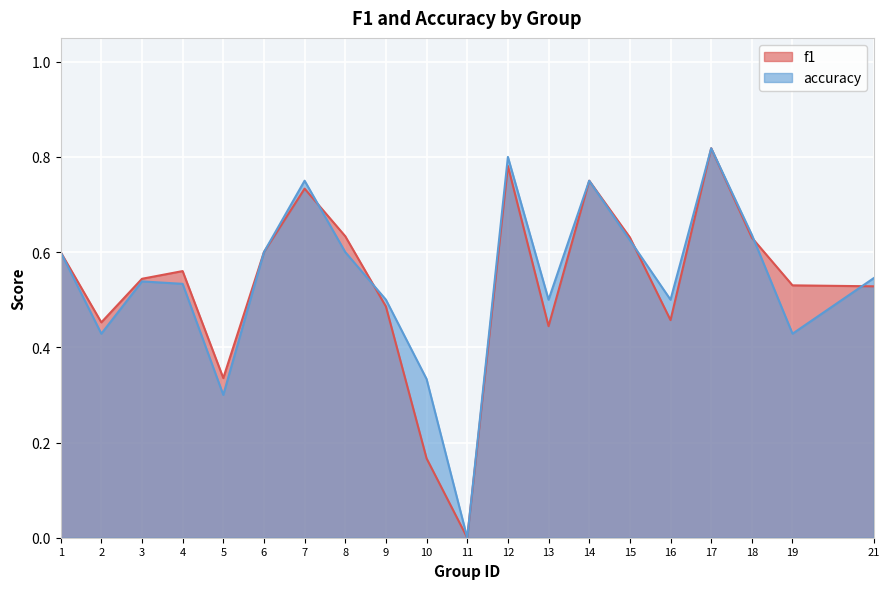

True or false: accuracy has more than 1 interior local peaks.

True